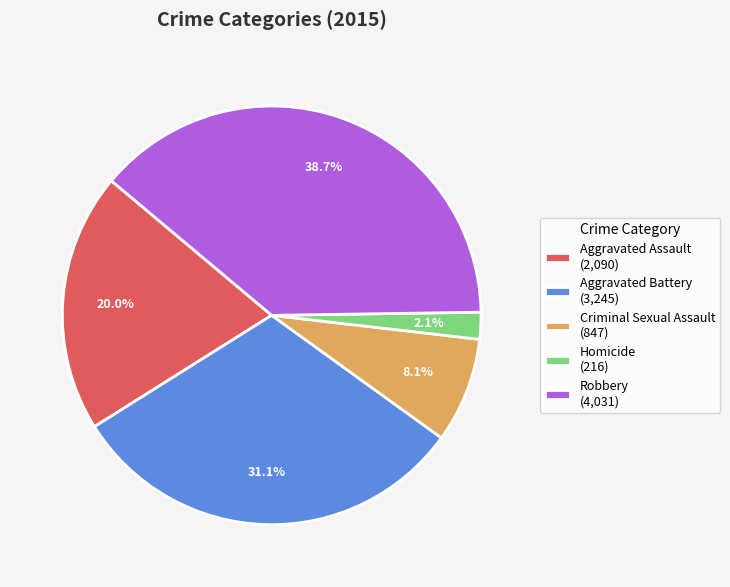

Combined, do Aggravated Assault (2,090) and Homicide (216) account for over 50%?

No